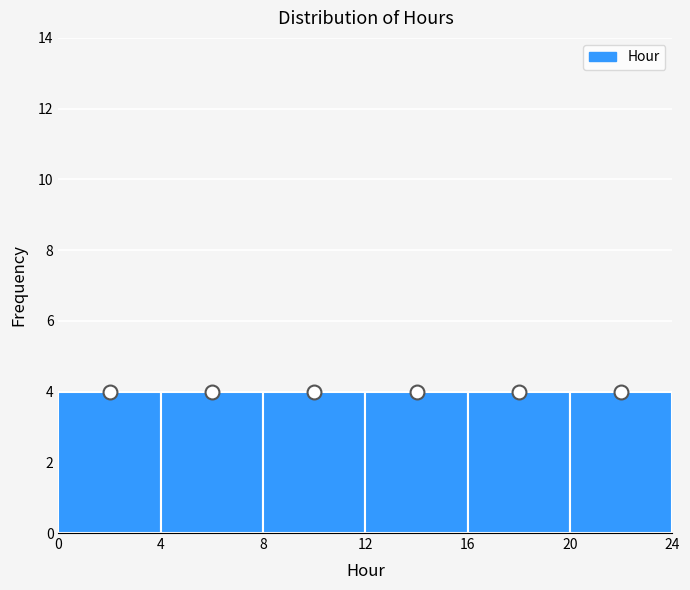

Reading left to right, transcribe this chart: for each bar, give the range it covers on the x-axis and its height. The values are not printed on the chart, so give them approximately, as read against the axis.

0 to 4: 4
4 to 8: 4
8 to 12: 4
12 to 16: 4
16 to 20: 4
20 to 24: 4